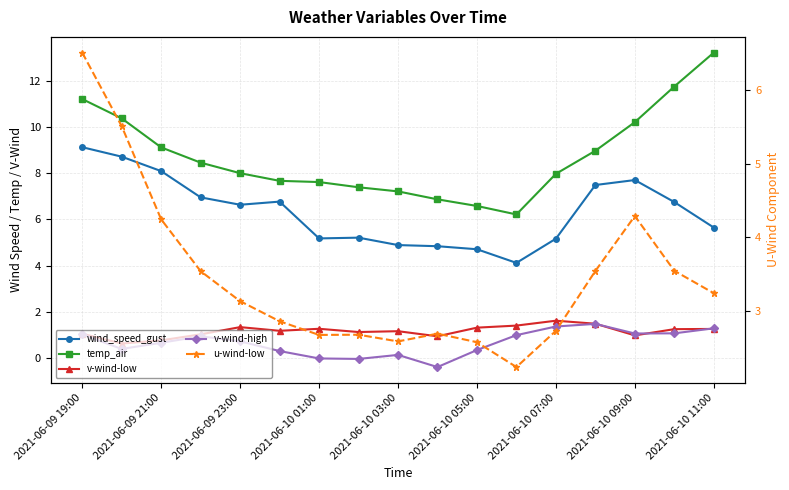

How many categories are shown in the chart?

17